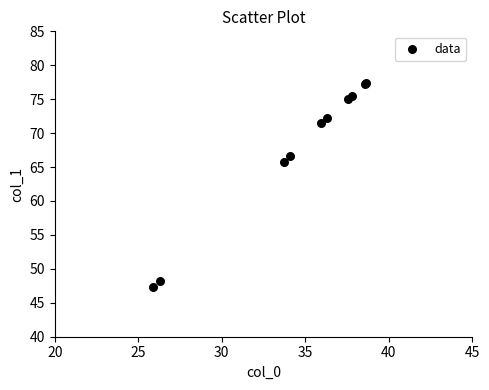

What Y value in the scatter plot is closest to 62?

65.8